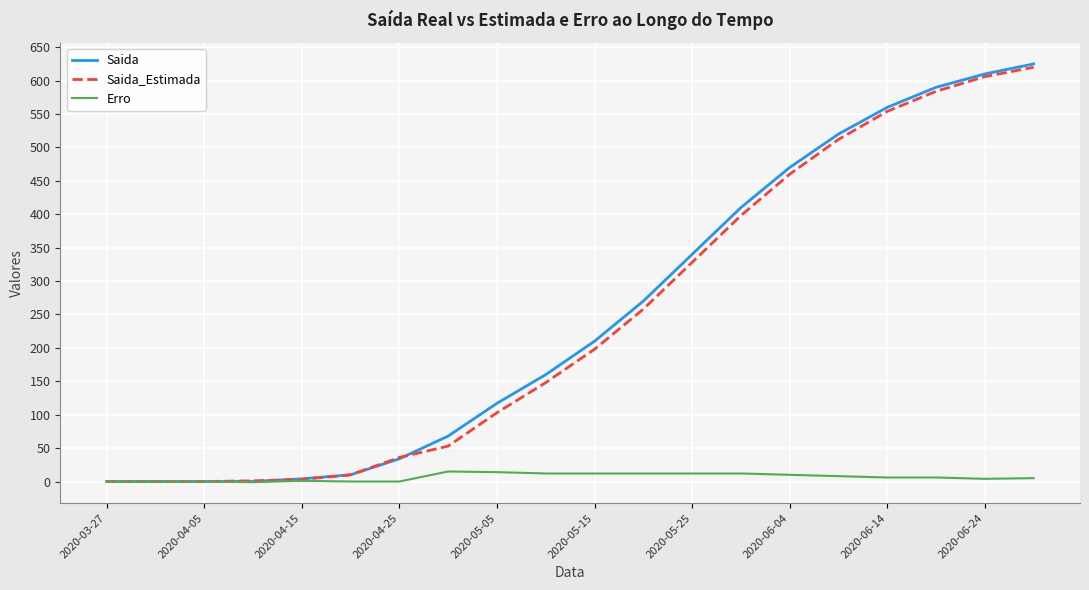

What is the maximum value for Saida_Estimada?

620